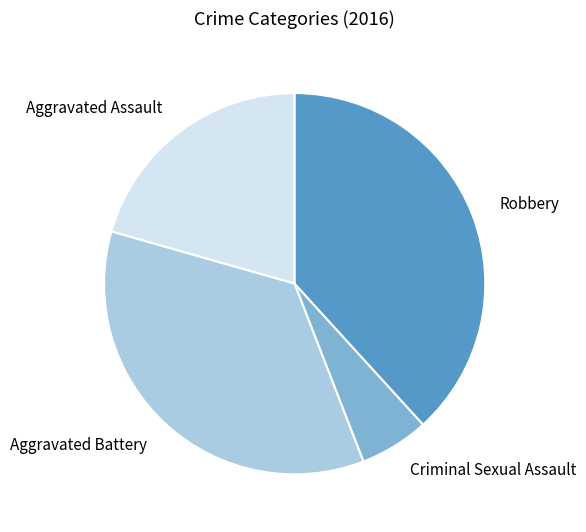

Is there a majority slice in this chart?

No